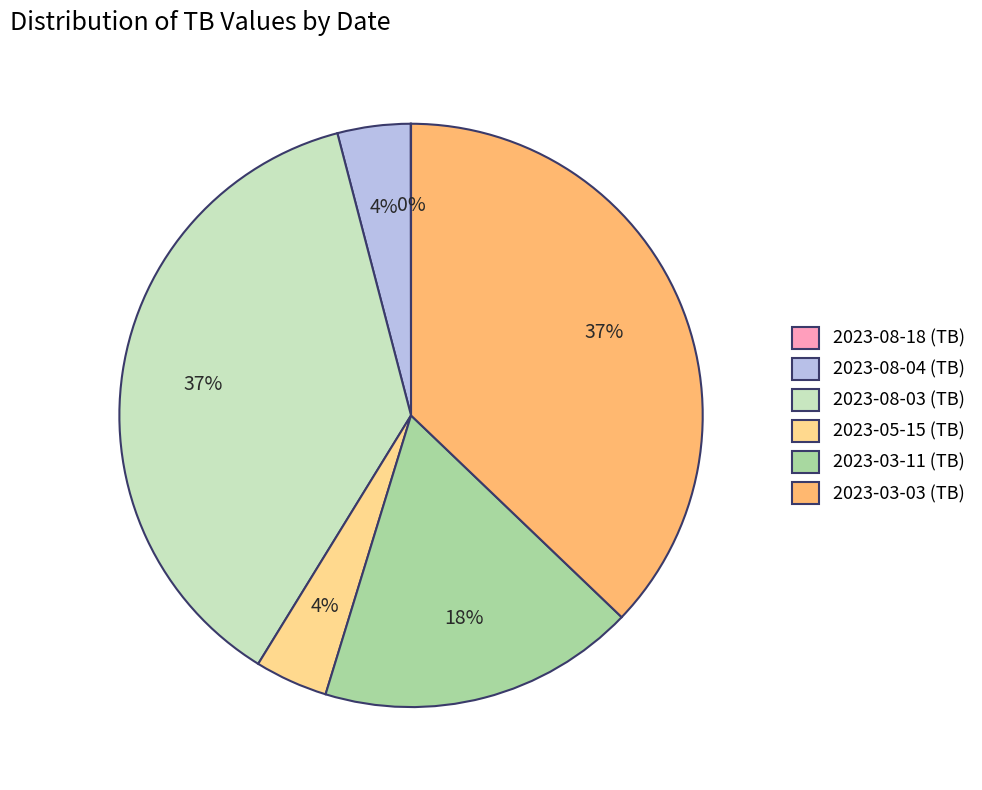

To the nearest percent, what percentage of the pie is 2023-08-04 (TB)?

4%